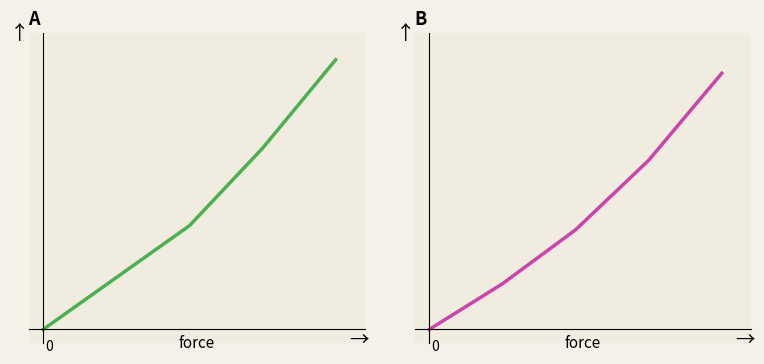

What are all the series names shown in the legend?

ELEC_IS, SRP